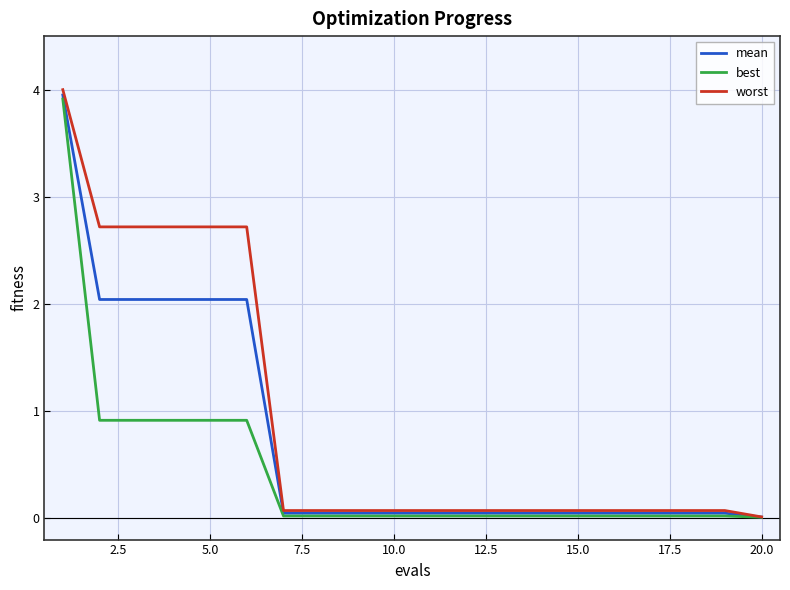

How many categories are shown in the chart?

20